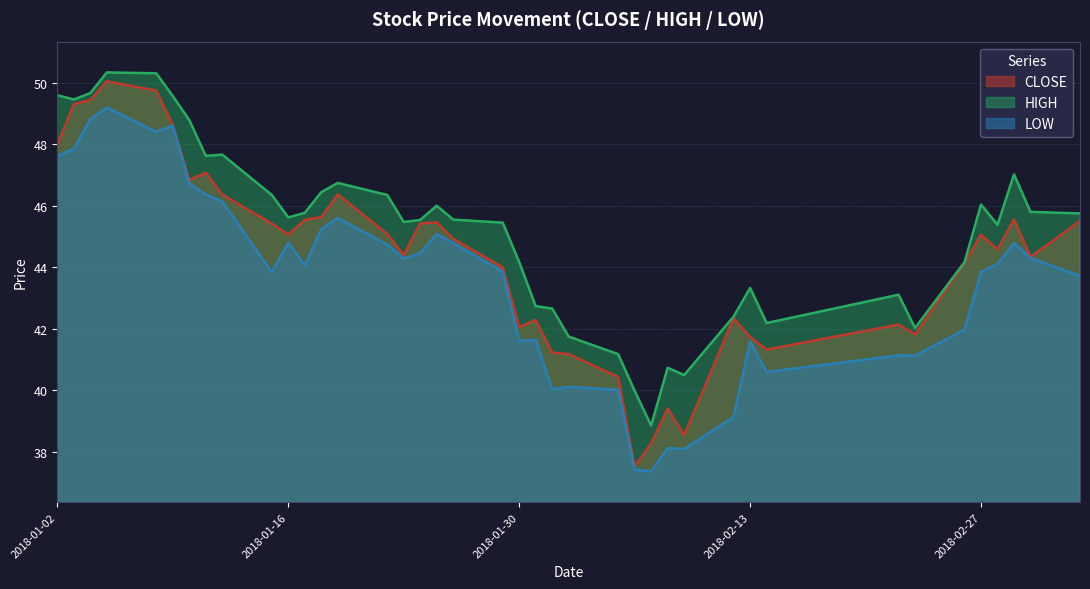

Which has a higher value, 2018-01-15 or 2018-01-12?

2018-01-12